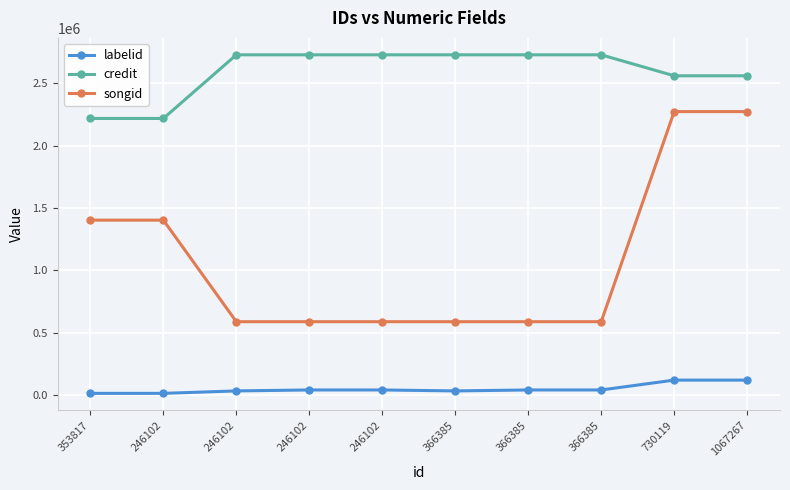

How many values in the songid series exceed 589135?

4